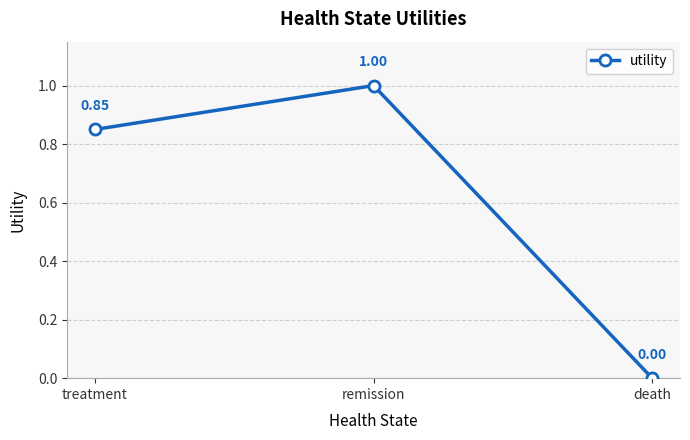

Between treatment and remission, which is larger?

remission